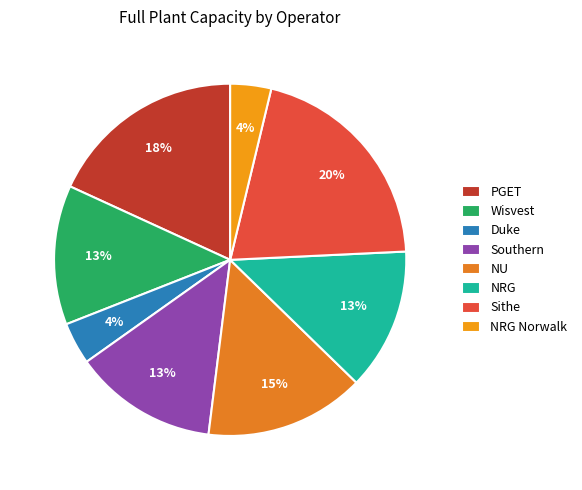

What is the total percentage of PGET and NU?

32.8%